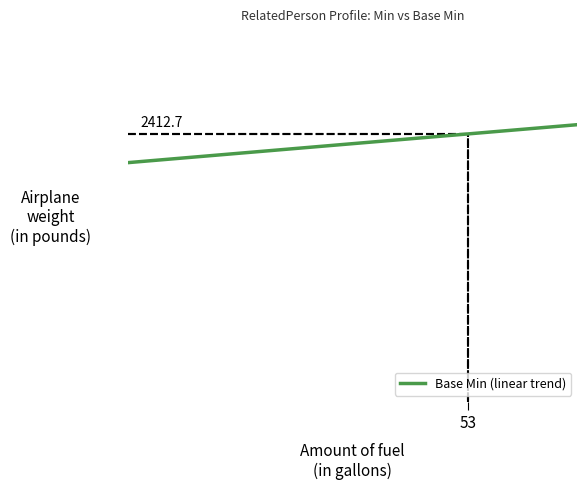

What is the smallest value displayed?

2100